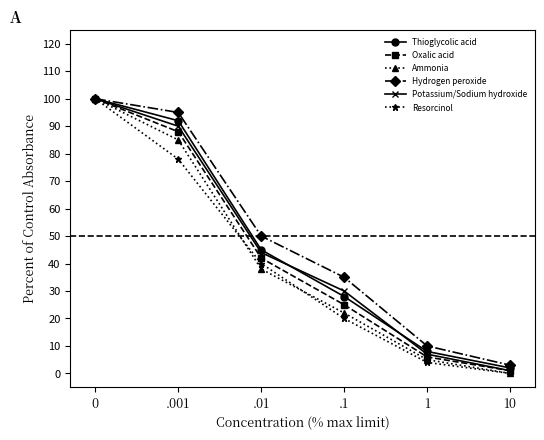

Which series changed the most between 1 and 10?

Hydrogen peroxide